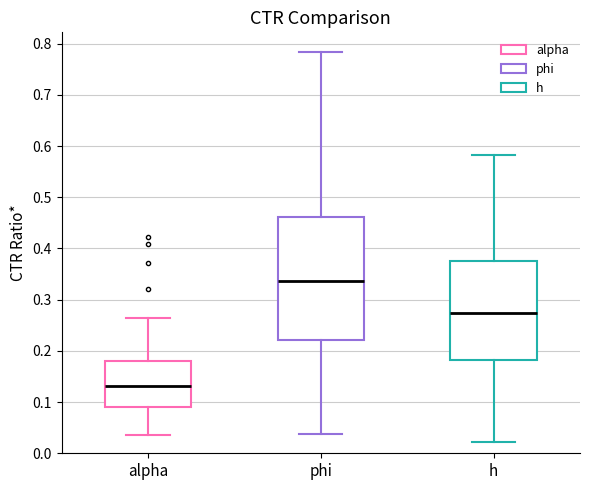

Comparing the boxes themselves (not the whiskers), which one is the tallest?

phi